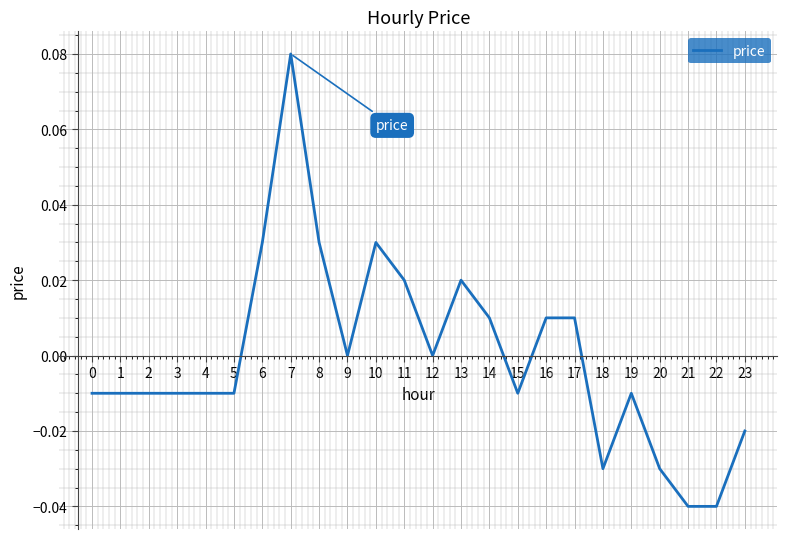

Which has a higher value, 13 or 21?

13